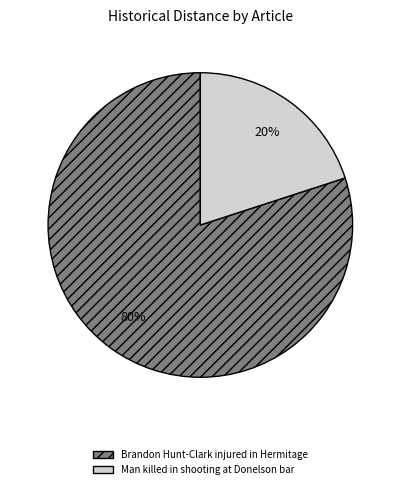

True or false: Brandon Hunt-Clark injured in Hermitage accounts for 87% of the total.

False